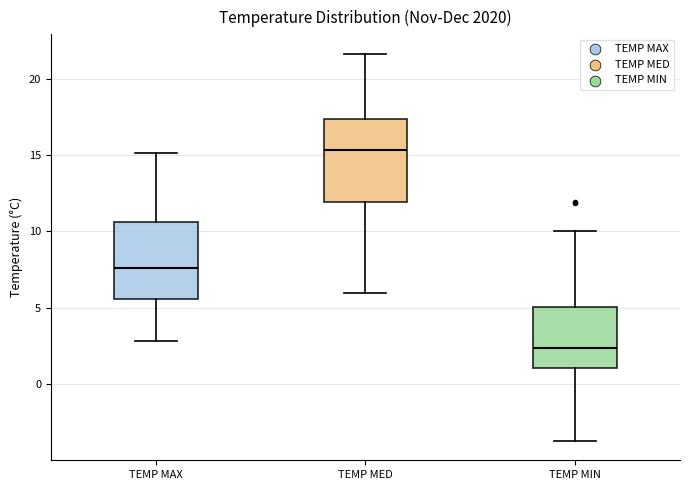

Reading left to right, read every box against the y-axis: the position of its median line, the range the box covers, and the ends of its whiskers. The values are not printed on the chart, so give them approximately, as read against the axis.

TEMP MAX: median 7.5, box 5.5 to 10.5, whiskers 3.0 to 15.0
TEMP MED: median 15.5, box 12.0 to 17.5, whiskers 6.0 to 21.5
TEMP MIN: median 2.5, box 1.0 to 5.0, whiskers -3.5 to 10.0